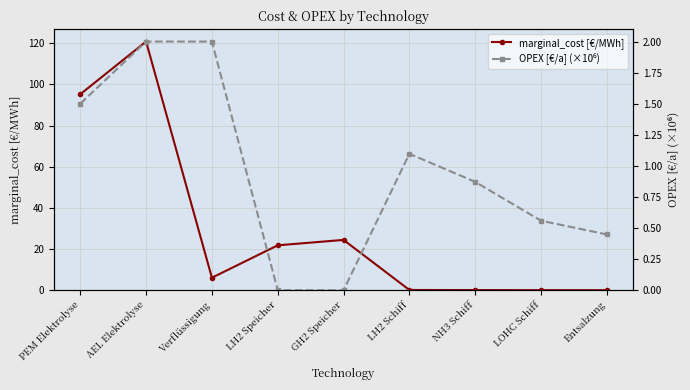

The OPEX [€/a] (×10⁶) series shows 0.2 at Entsalzung. True or false?

False